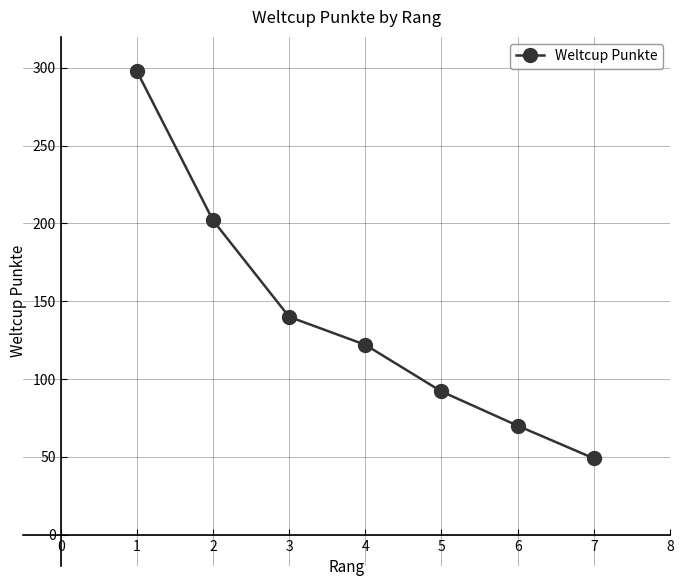

List the labels in order of value, smallest first.

7, 6, 5, 4, 3, 2, 1